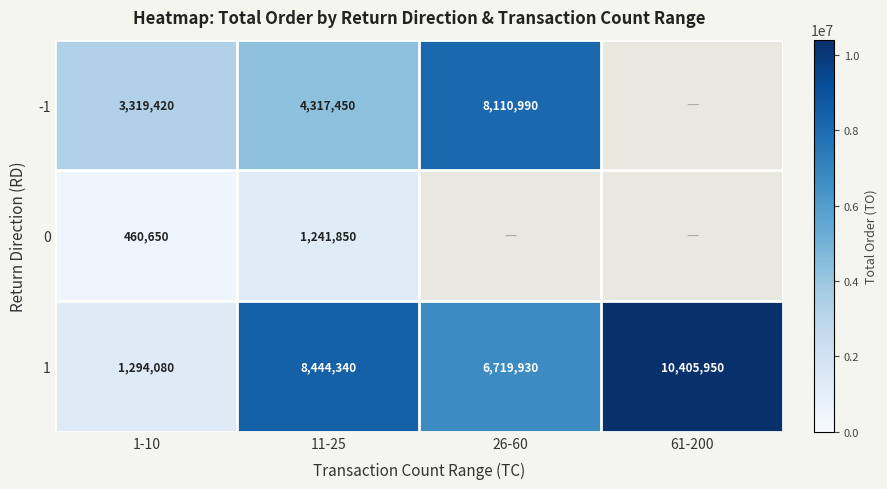

What is the difference between the -1 values at 1-10 and 11-25?

998030